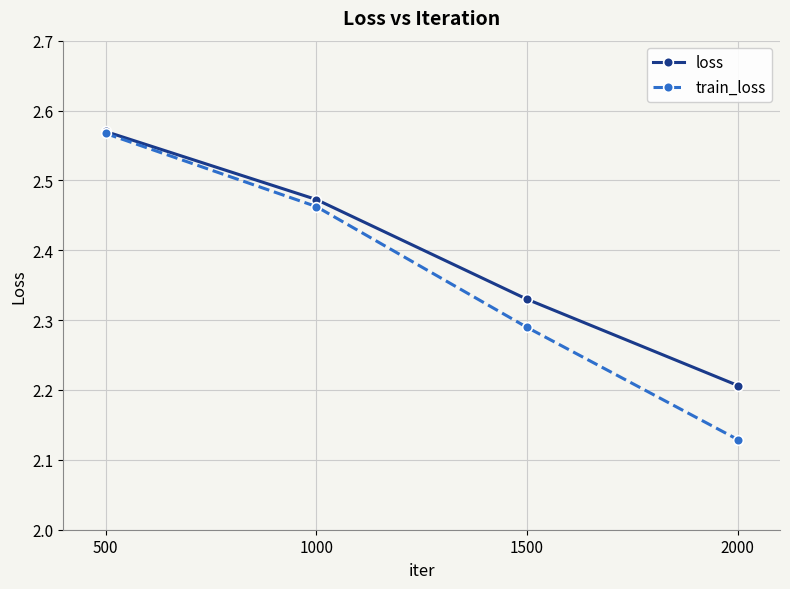

List the series in order of their overall mean, lowest first.

train_loss, loss